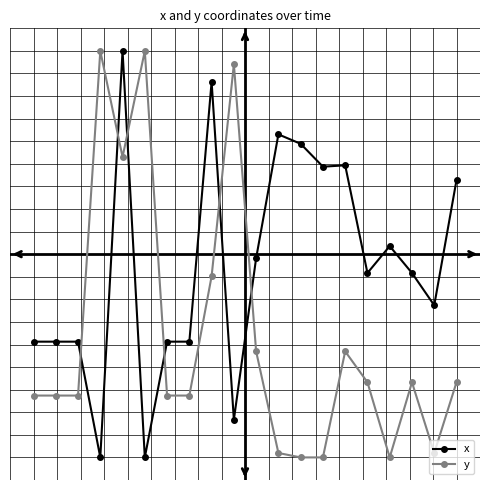

Reading left to right, list all the values displayed in this chart.

x: -3.9	-3.9	-3.9	-9.0	9.0	-9.0	-3.9	-3.9	7.6	-7.3	-0.2	5.3	4.9	3.9	3.9	-0.8	0.4	-0.8	-2.3	3.3
y: -6.3	-6.3	-6.3	9.0	4.3	9.0	-6.3	-6.3	-1.0	8.4	-4.3	-8.8	-9.0	-9.0	-4.3	-5.7	-9.0	-5.7	-8.8	-5.7